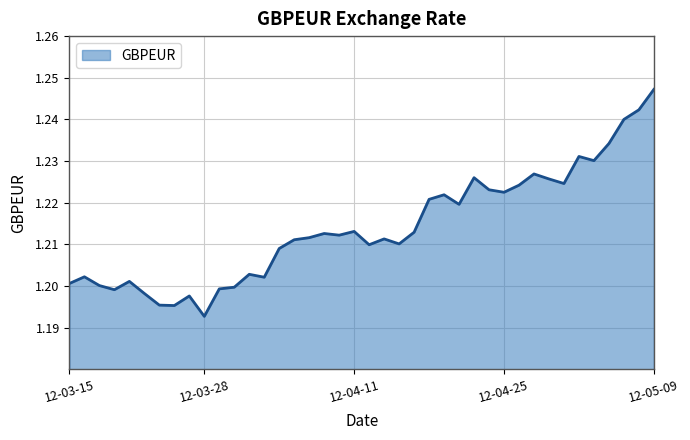

How many lines are shown in the chart?

1